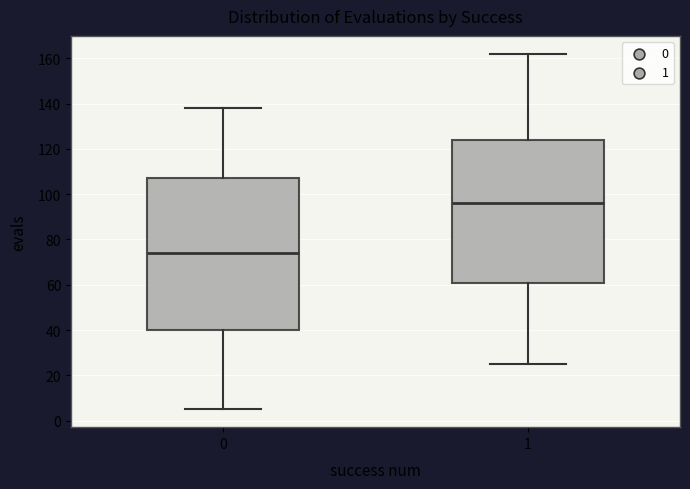

Where does the median line of the box at x = 0 sit on the y-axis? The values are not printed on the chart, so give them approximately, as read against the axis.

74